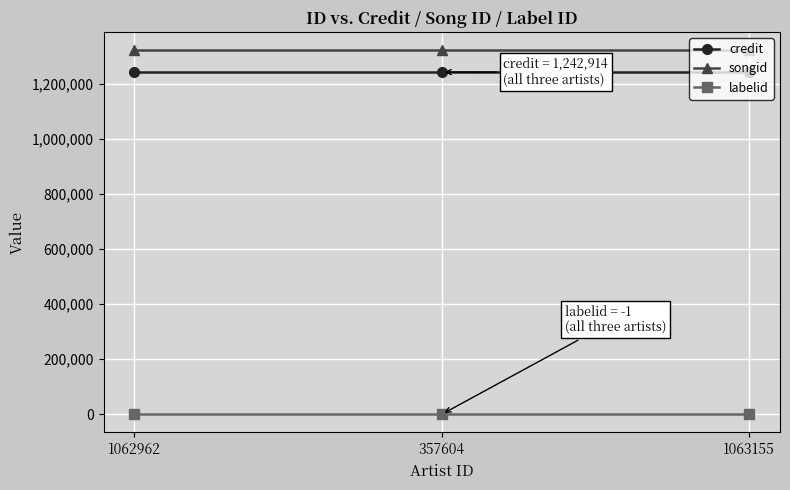

Reading right to left, list all the values displayed in this chart.

credit: 1063155=1242914	357604=1242914	1062962=1242914
songid: 1063155=1322544	357604=1322544	1062962=1322544
labelid: 1063155=-1	357604=-1	1062962=-1